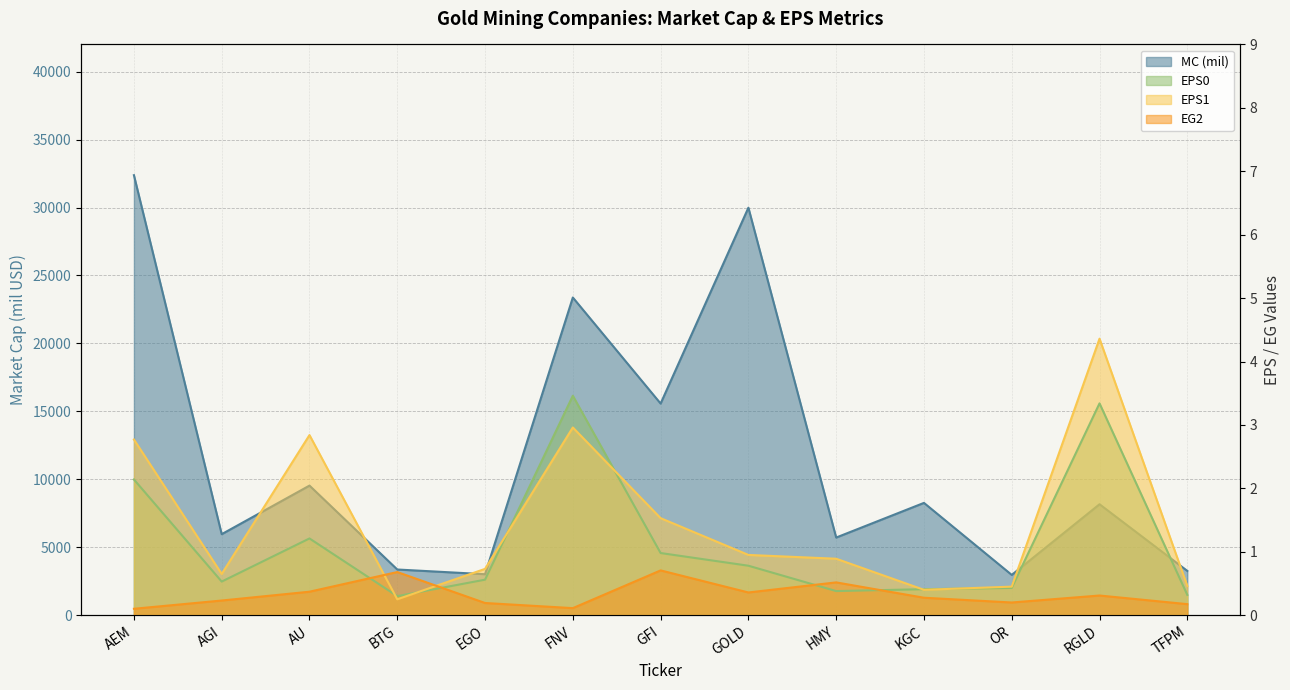

The EPS0 series shows 0.3 at TFPM. True or false?

True